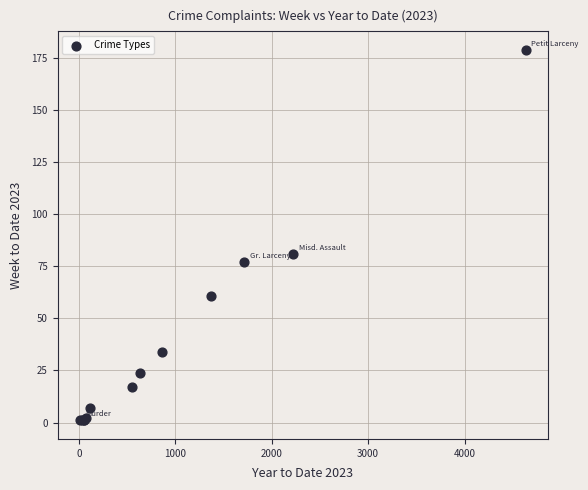

What Y value in the scatter plot is closest to 90?

81